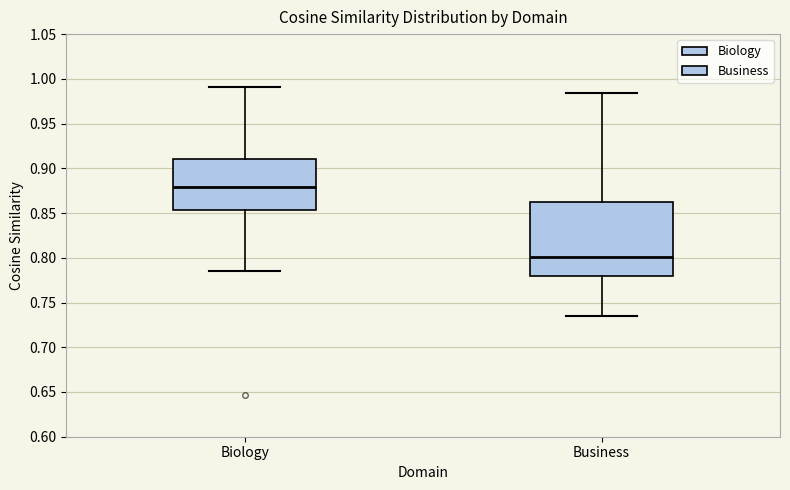

Which box's median line is the highest?

Biology